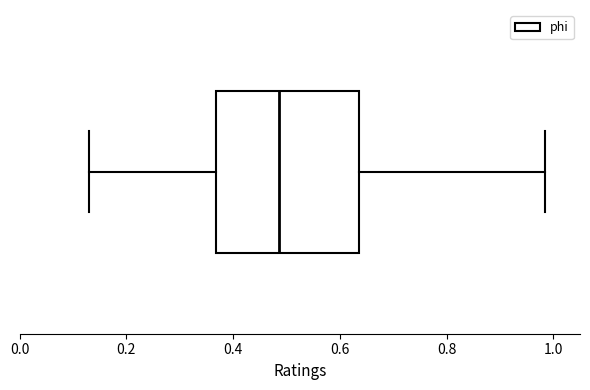

Transcribe this box plot: give where the median line is, the range the box spans, and where the two whiskers end, as read against the x-axis. The values are not printed on the chart, so give them approximately, as read against the axis.

median 0.48, box 0.36 to 0.64, whiskers 0.12 to 0.98